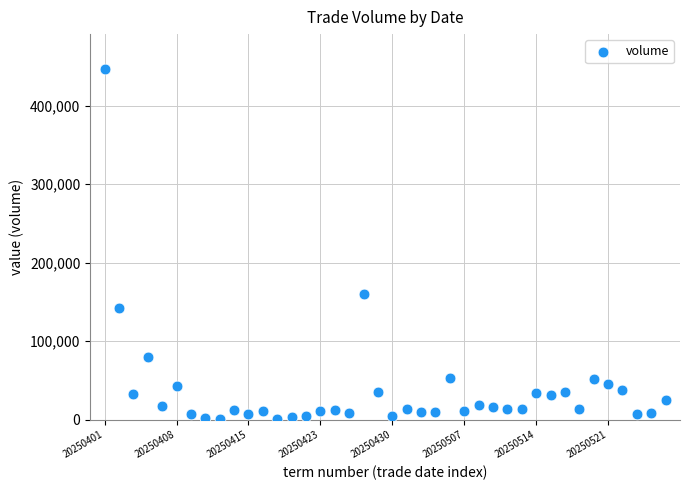

What is the range of Y values (max minus min)?

445589